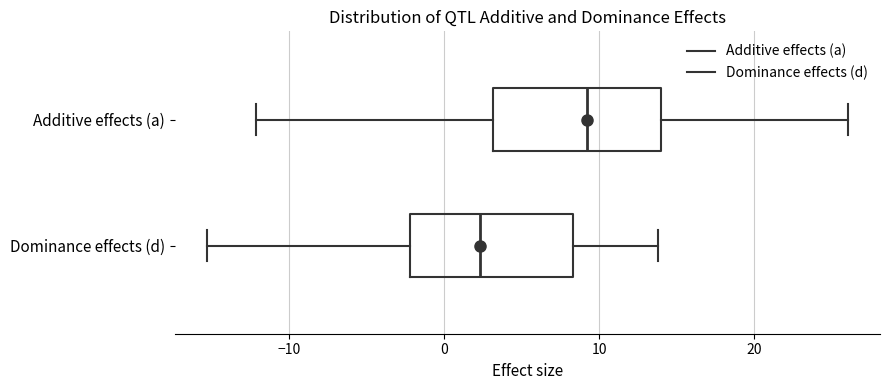

Which box has the furthest to the right median line?

Additive effects (a)